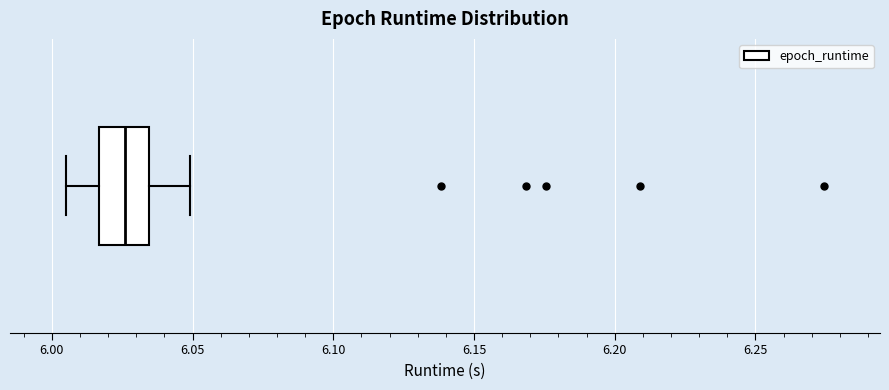

Where does the median line of the box sit on the x-axis? The values are not printed on the chart, so give them approximately, as read against the axis.

6.025